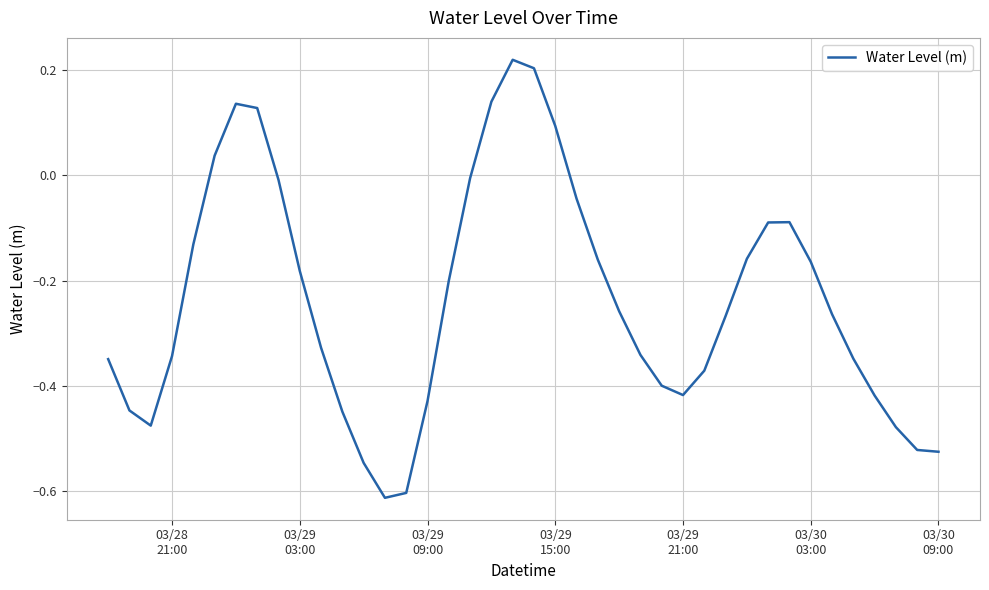

Count the number of data series in this chart.

1